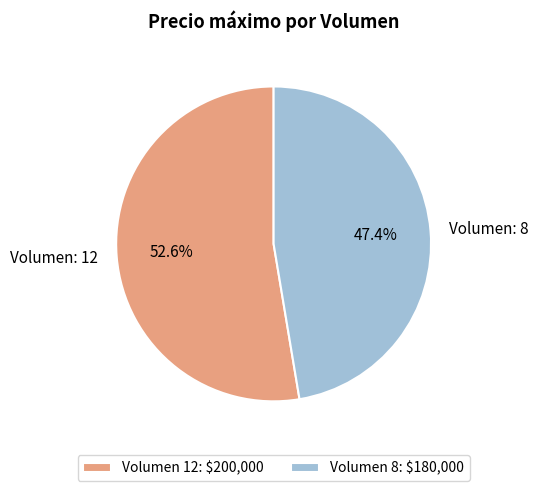

What percentage is NOT represented by Volumen 8: $180,000?

52.6%